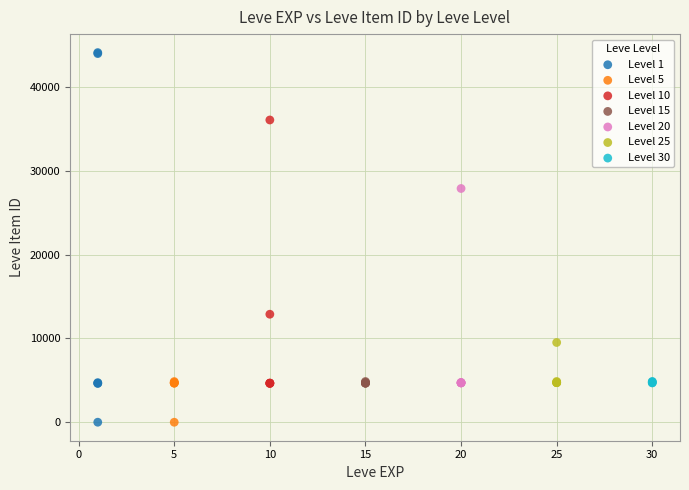

Which series has the widest spread of Y values?

Level 1